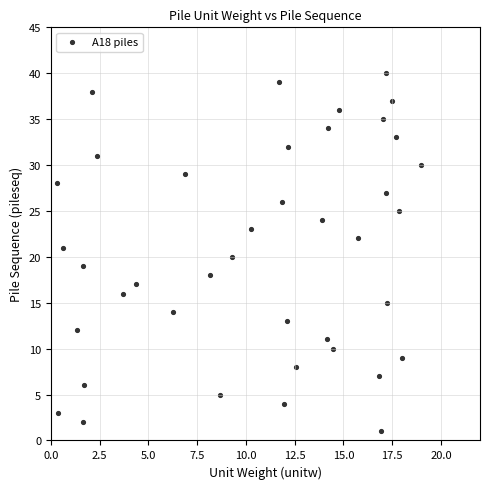

What is the range of Y values (max minus min)?

39